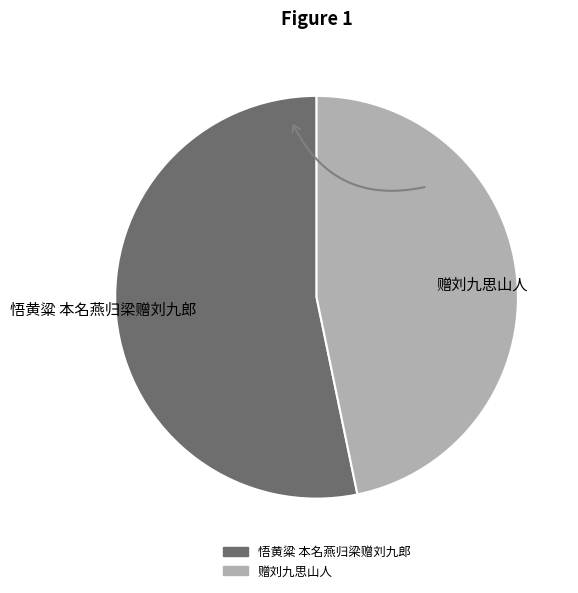

Which slice is the largest?

悟黄粱 本名燕归梁赠刘九郎